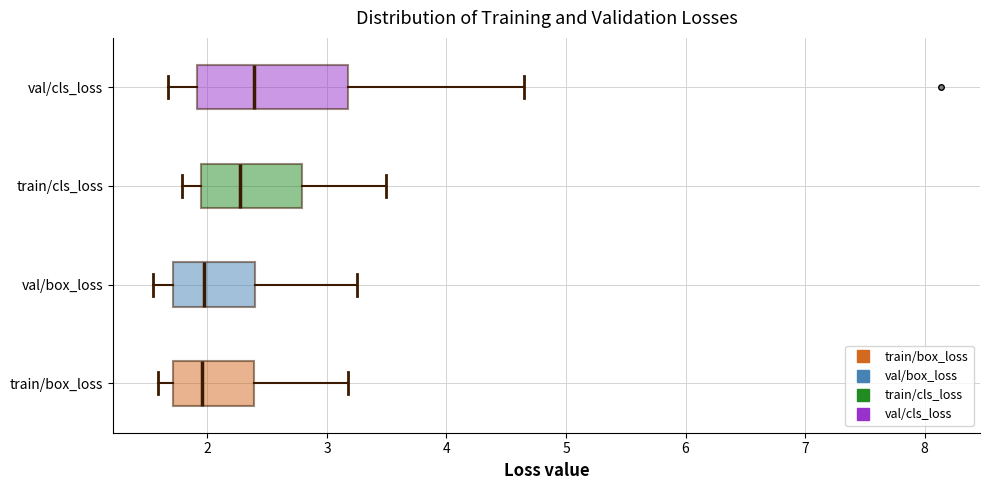

Where does the median line of the box for val/cls_loss sit on the x-axis? The values are not printed on the chart, so give them approximately, as read against the axis.

2.4